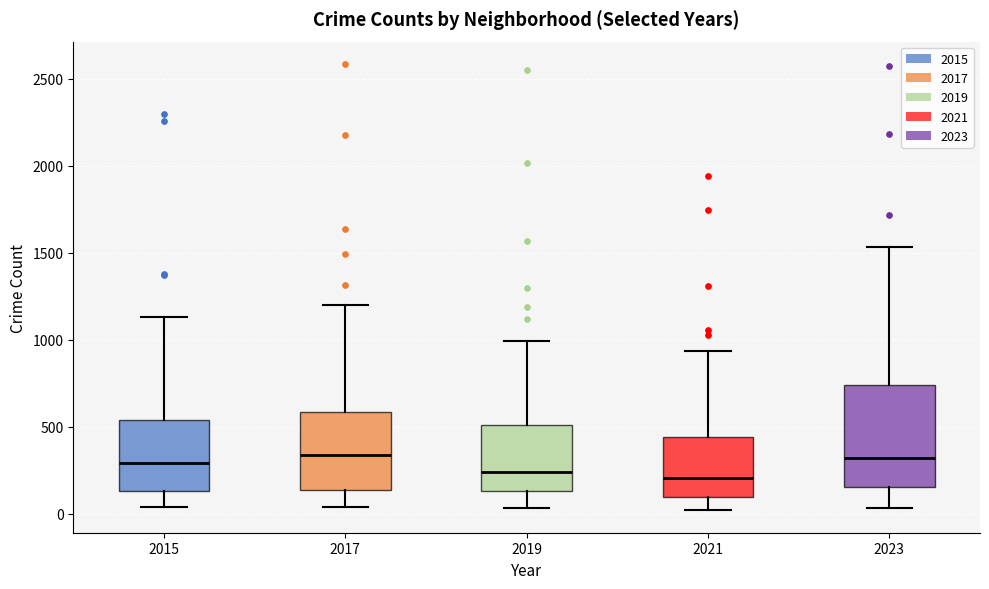

Reading left to right, read every box against the y-axis: the position of its median line, the range the box covers, and the ends of its whiskers. The values are not printed on the chart, so give them approximately, as read against the axis.

2015: median 300, box 150 to 550, whiskers 50 to 1150
2017: median 350, box 150 to 600, whiskers 50 to 1200
2019: median 250, box 150 to 500, whiskers 50 to 1000
2021: median 200, box 100 to 450, whiskers 0 to 950
2023: median 300, box 150 to 750, whiskers 50 to 1550